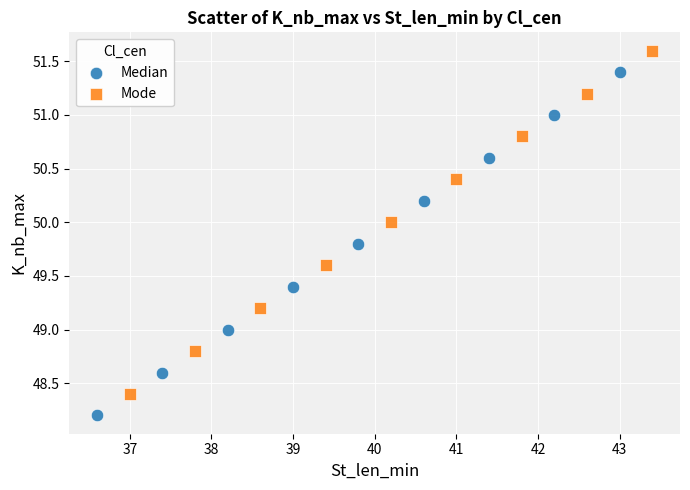

Which series contains the highest Y value?

Mode